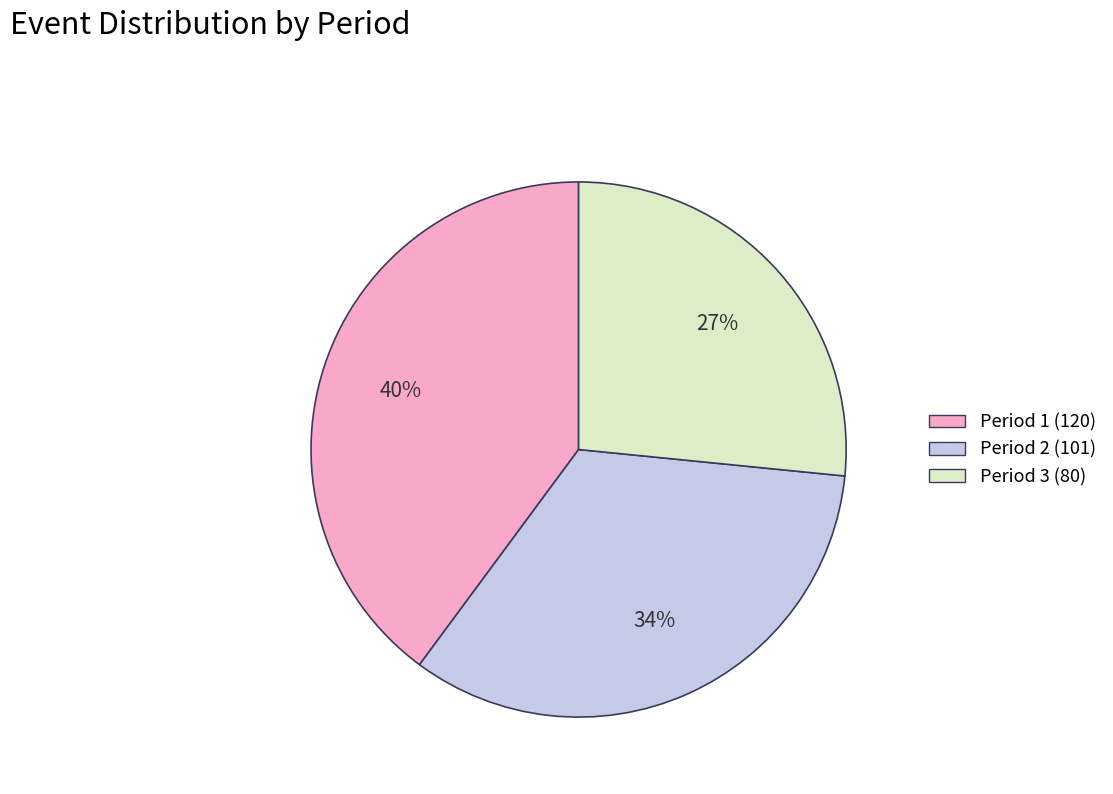

To the nearest percent, what is the difference between the Period 2 and Period 3 slice percentages?

7%